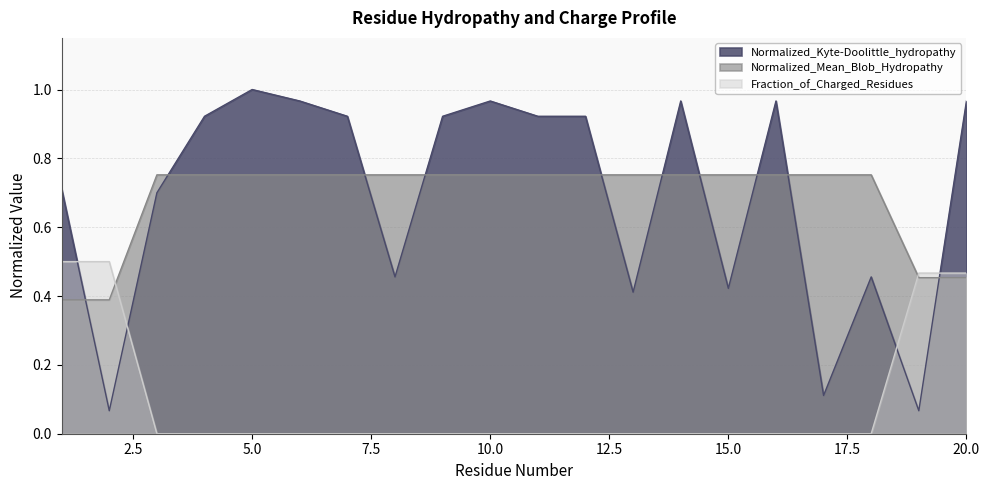

Rank the series by their maximum value, from highest to lowest.

Normalized_Kyte-Doolittle_hydropathy, Normalized_Mean_Blob_Hydropathy, Fraction_of_Charged_Residues